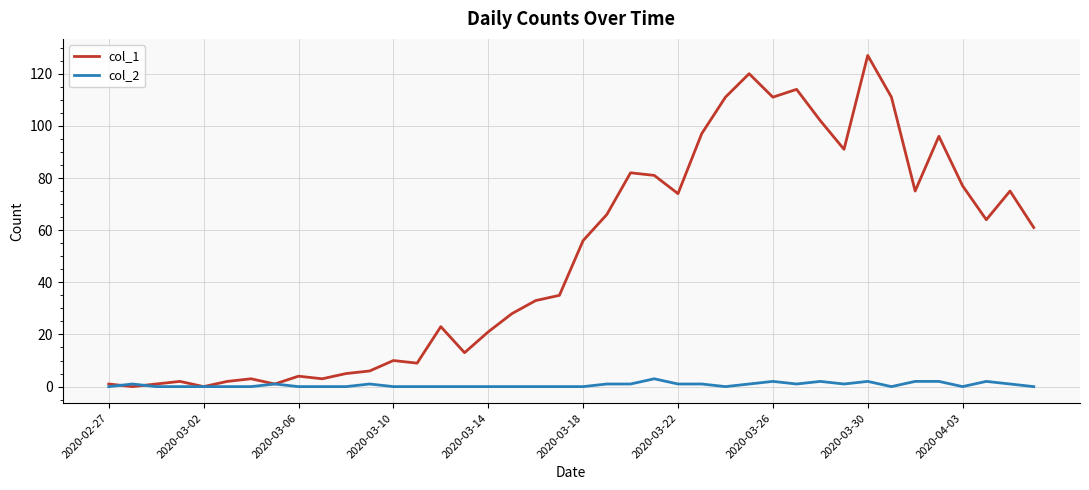

Which series has the widest spread of values?

col_1